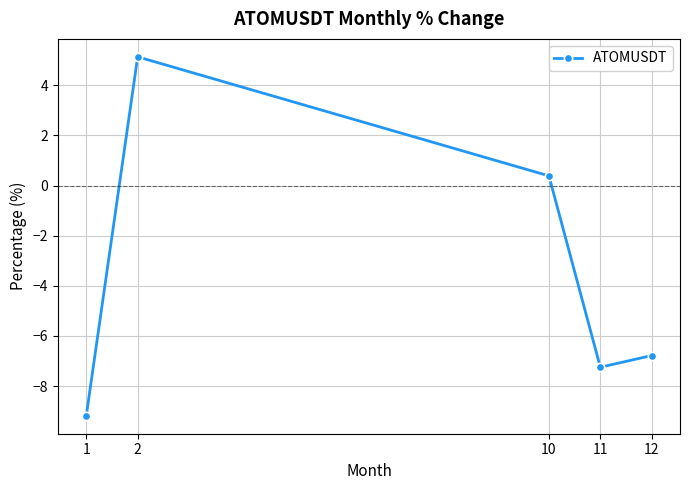

Count the number of values greater than -6.

2